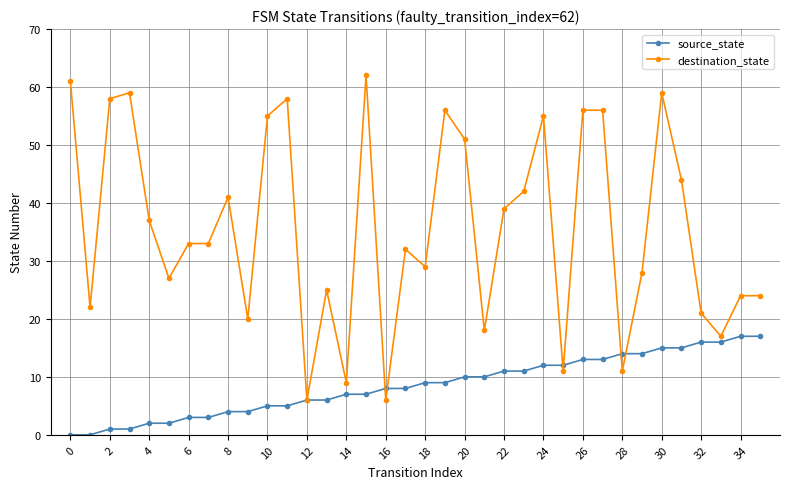

Which series has the widest spread of values?

destination_state